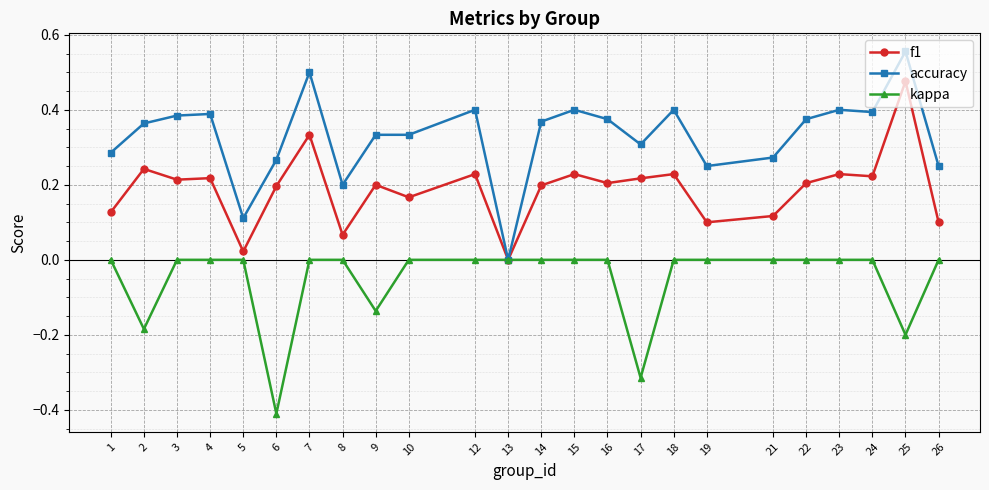

Which series has the largest total across all categories?

accuracy